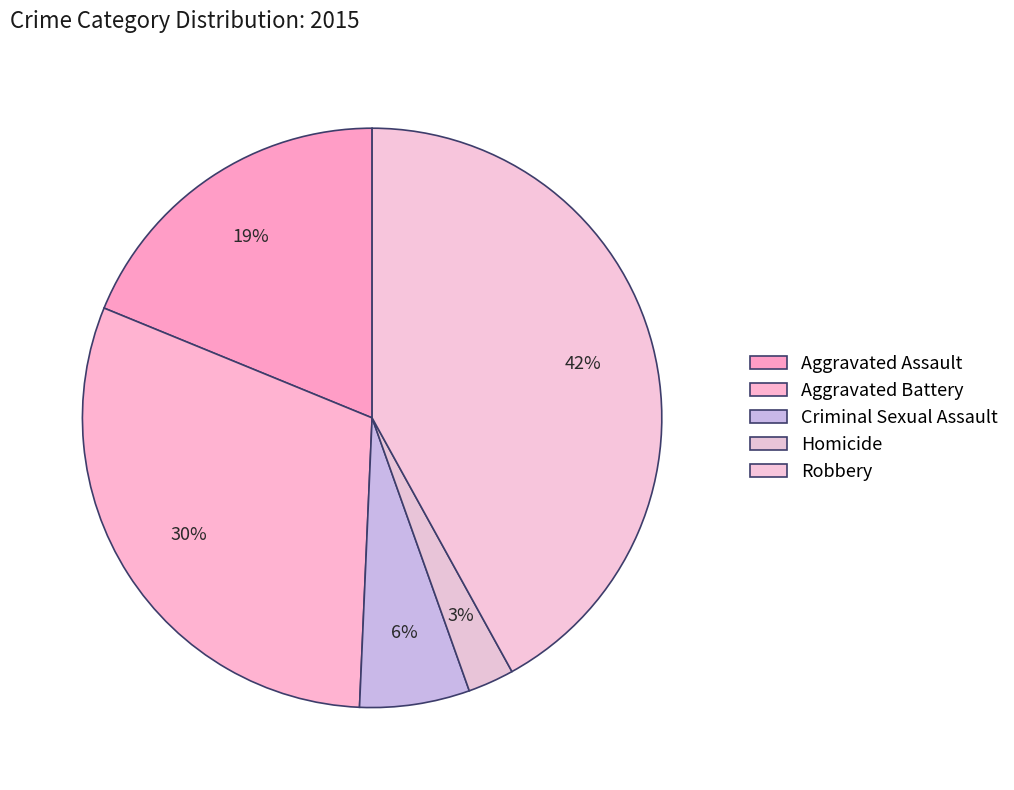

How many slices are in this pie chart?

5